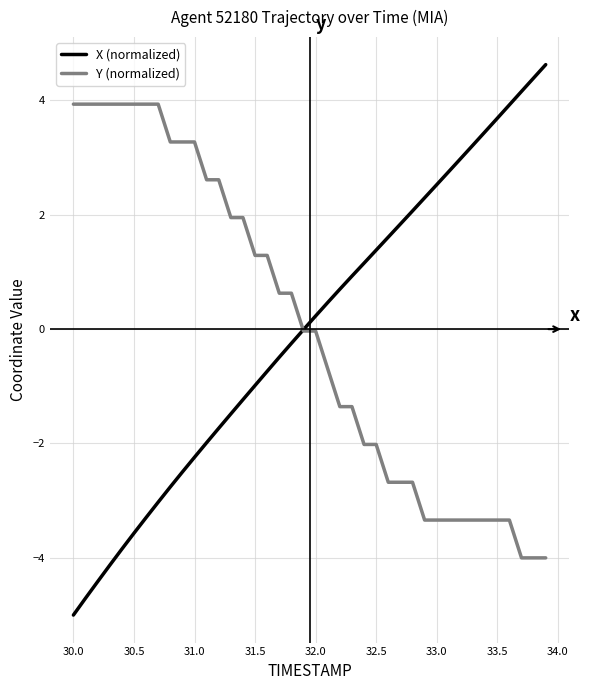

What is the lowest value of the X (normalized) series?

-5.0